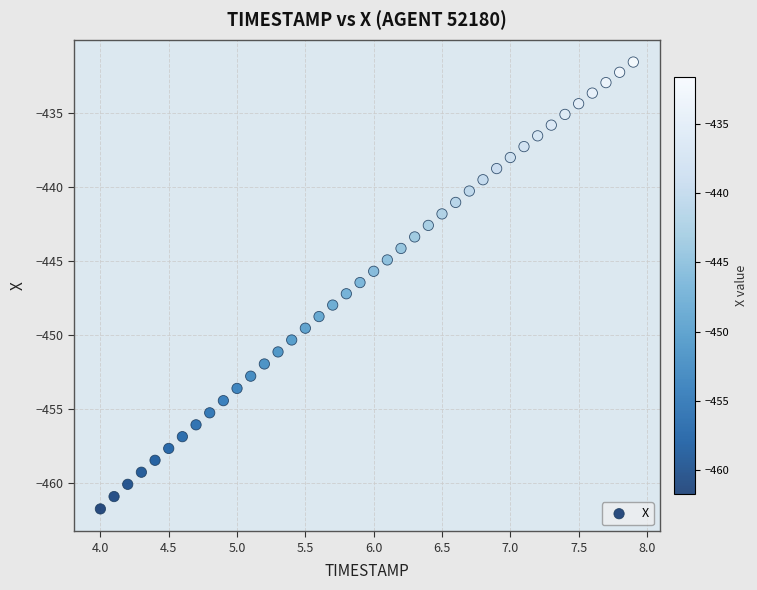

What is the range of Y values (max minus min)?

30.2